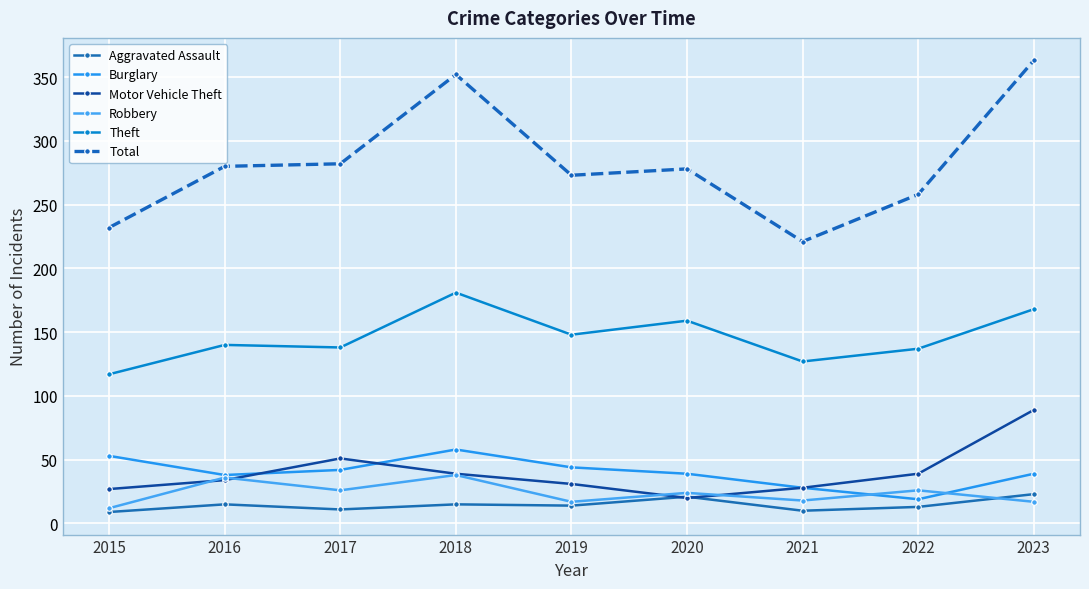

Which series has the widest spread of values?

Total